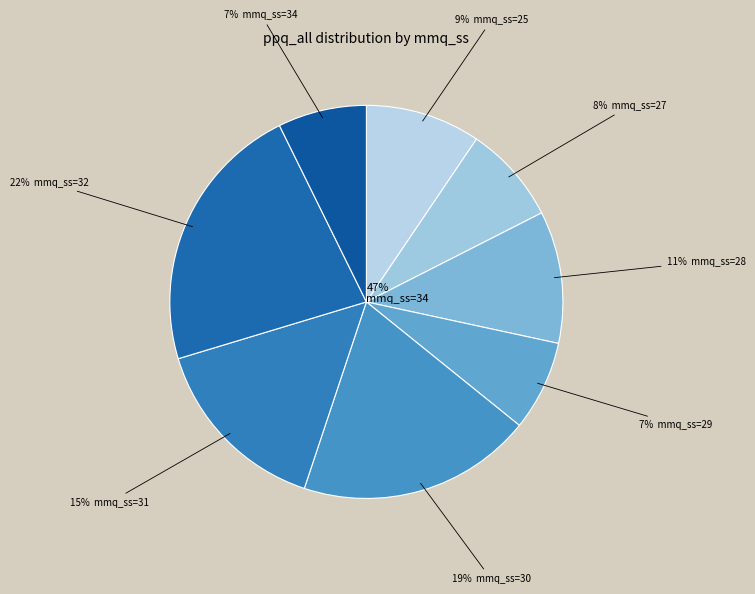

Is there any slice that represents more than half of the pie?

No